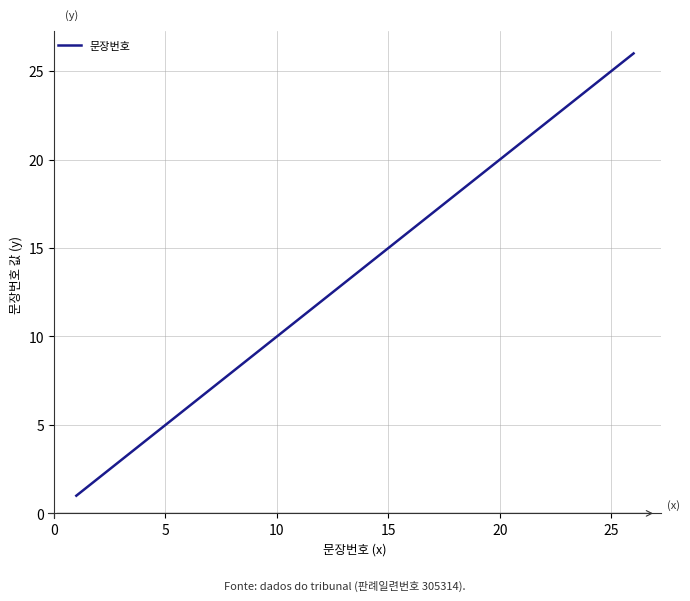

True or false: the data has more than 0 interior local peaks.

False